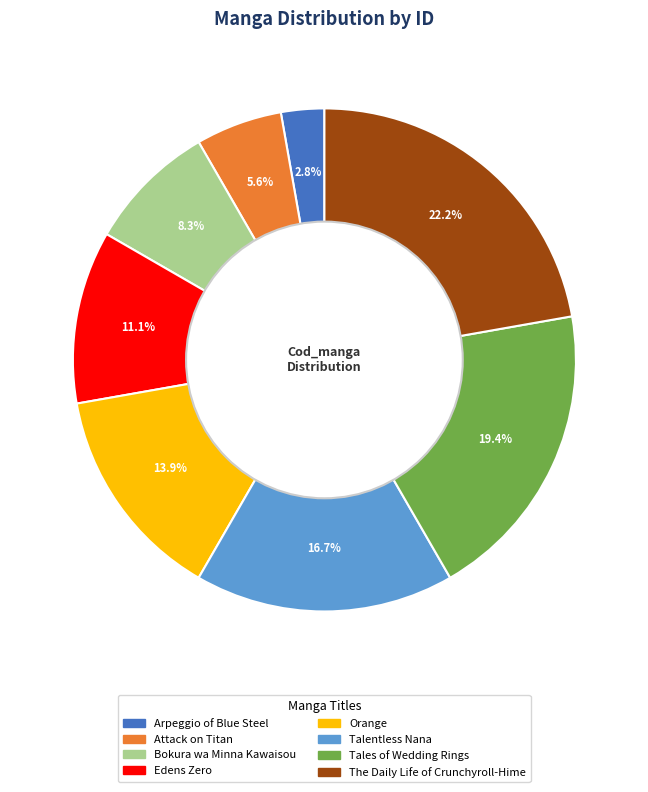

What is the smallest slice in the pie chart?

Arpeggio of Blue Steel